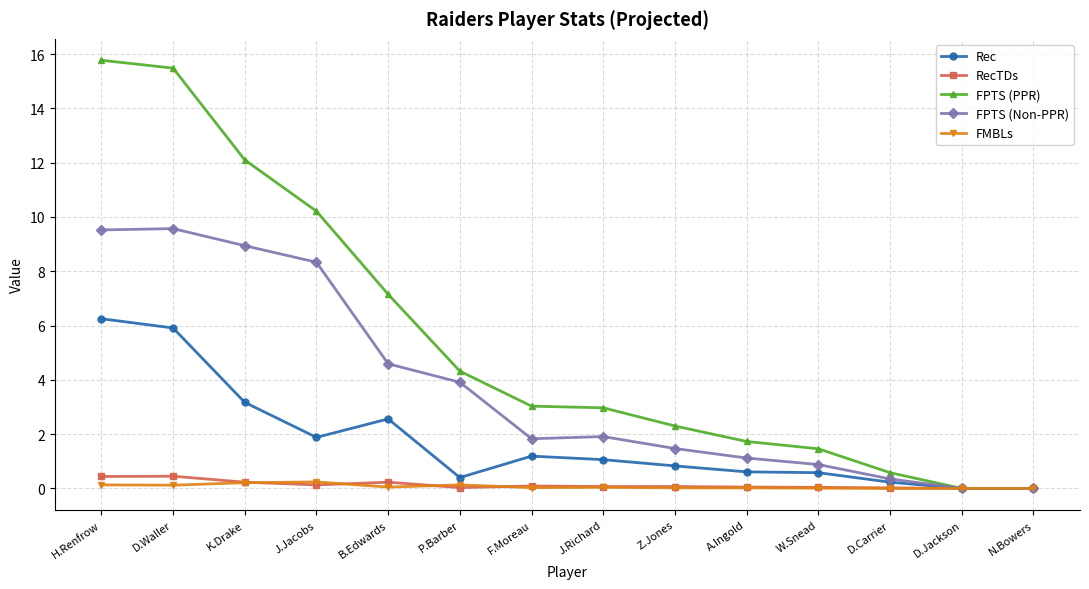

What is the value of the FPTS (Non-PPR) point at the 3rd from the left?

8.9